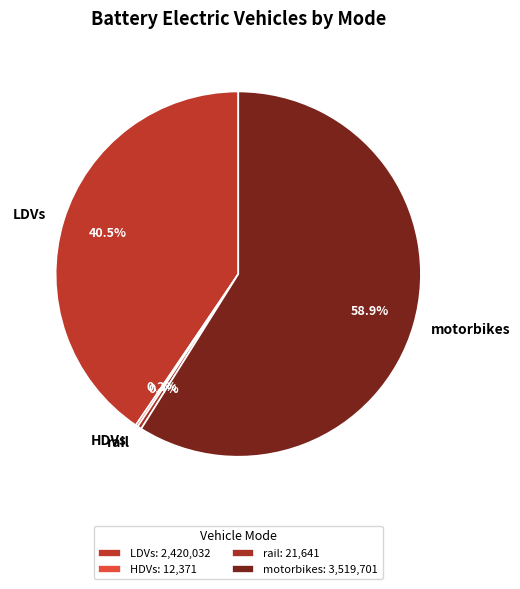

To the nearest percent, what portion does motorbikes represent?

59%